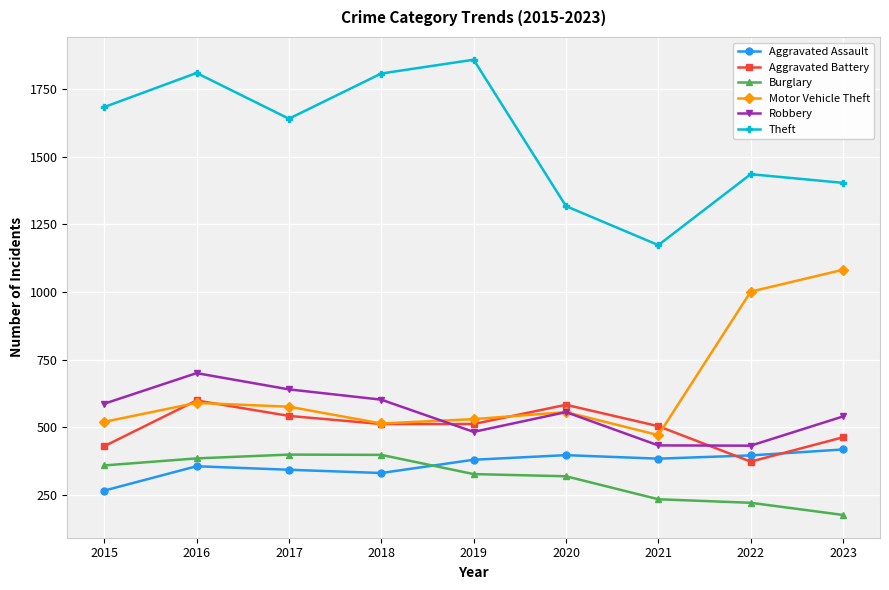

True or false: Motor Vehicle Theft has more than 0 interior local peaks.

True